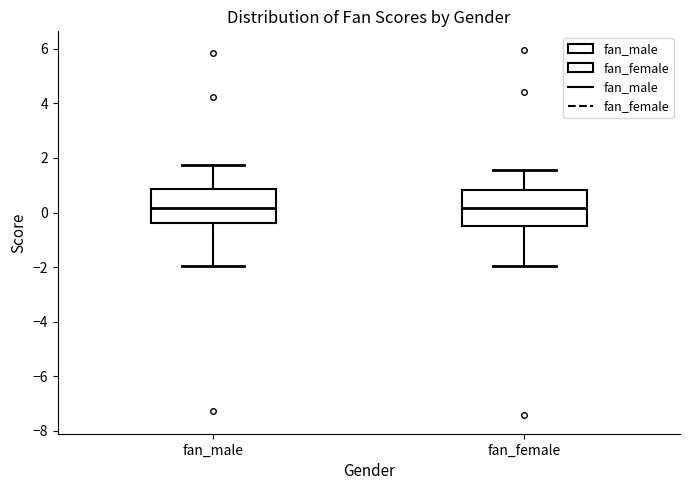

Where does the lower whisker of the box for fan_male end on the y-axis? The values are not printed on the chart, so give them approximately, as read against the axis.

-2.0